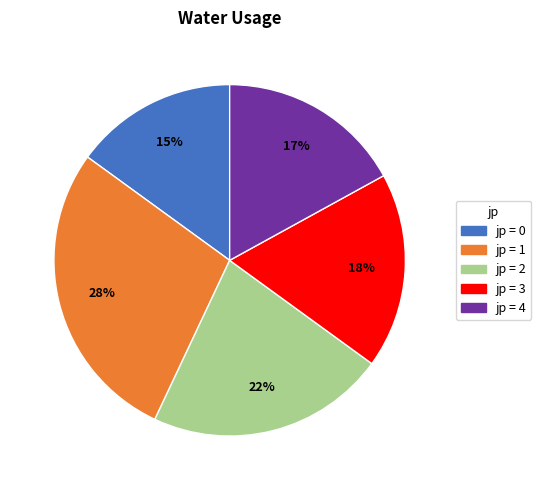

Count the number of slices in the pie.

5